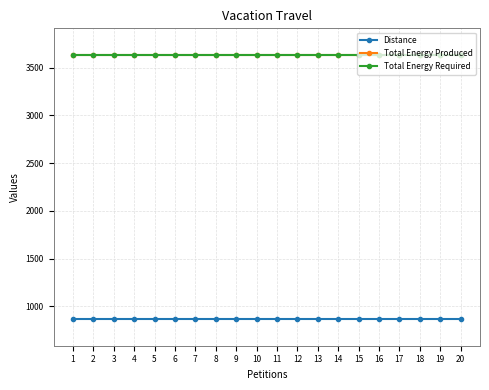

List the series in order of their peak value, highest first.

Total Energy Produced, Total Energy Required, Distance